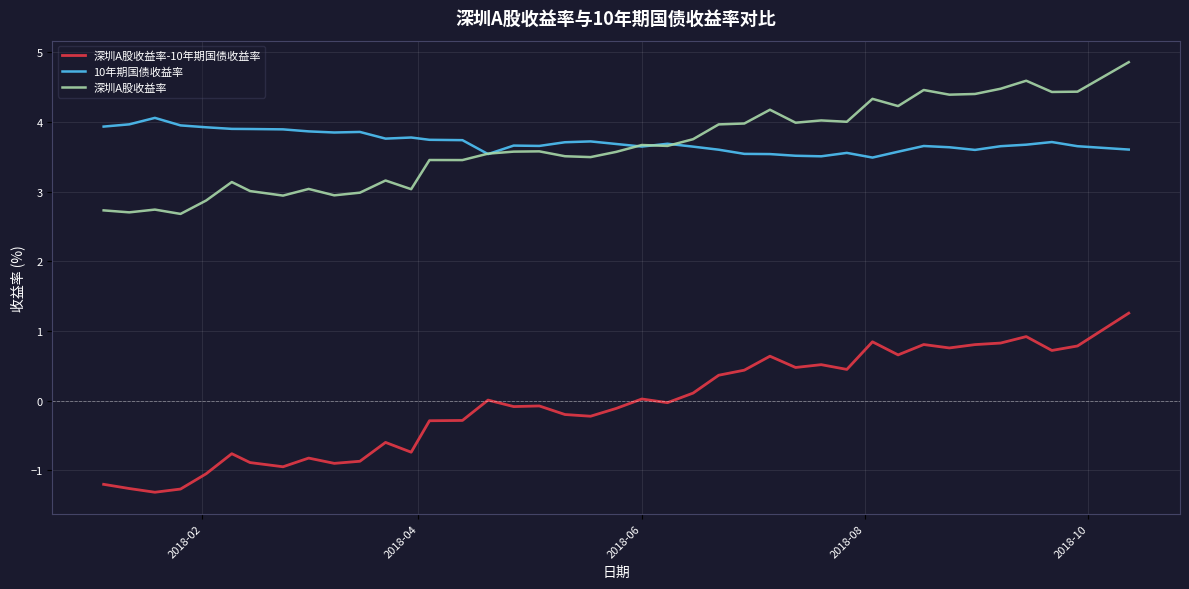

True or false: 深圳A股收益率-10年期国债收益率 and 10年期国债收益率 intersect in this chart.

False